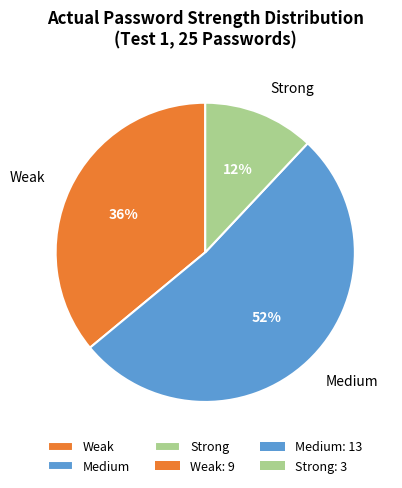

Which category has the smallest portion of the pie?

Strong